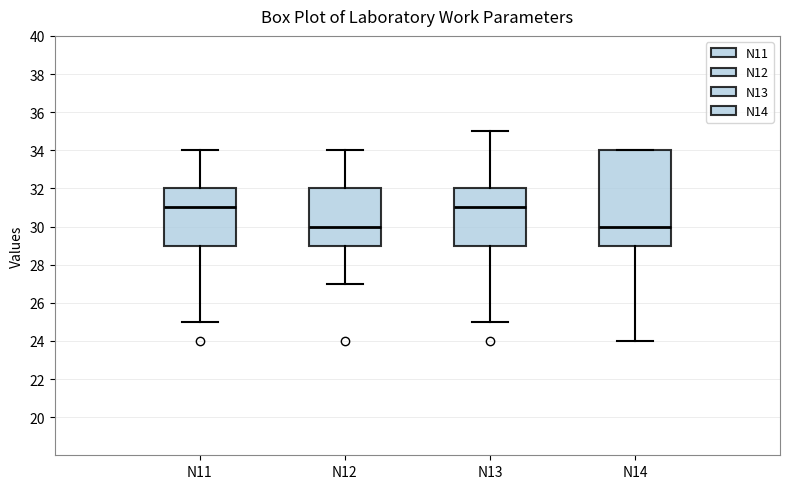

Which box is the tallest, from its lower edge to its upper edge?

N14